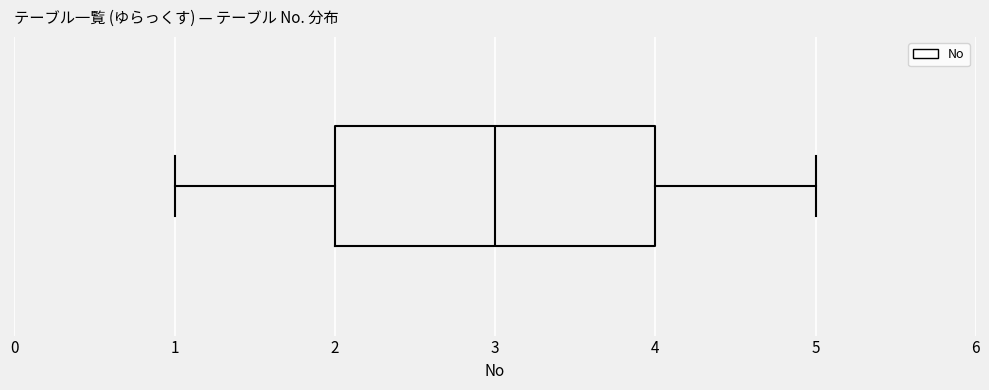

Read this box plot against the x-axis: the position of the median line, the range covered by the box, and the ends of both whiskers. The values are not printed on the chart, so give them approximately, as read against the axis.

median 3, box 2 to 4, whiskers 1 to 5